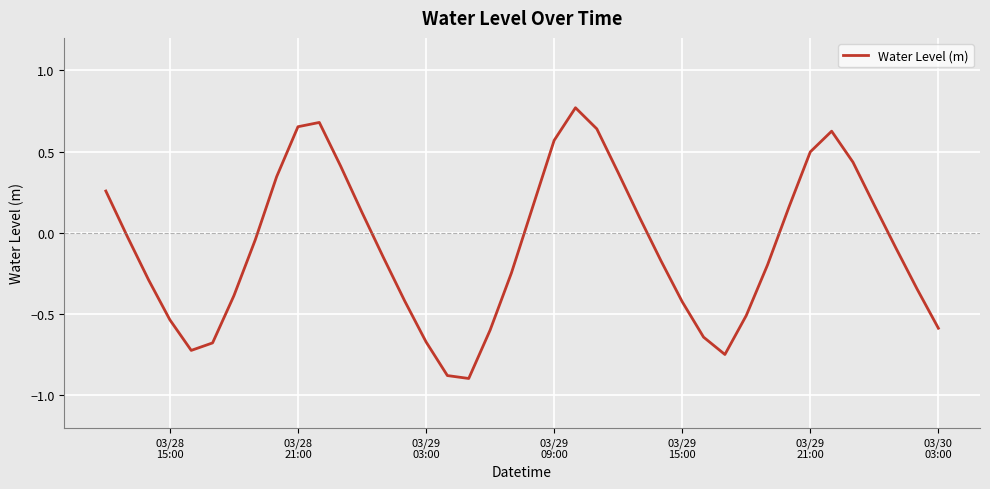

How many interior local valleys (lower than both neighbors) does the data have?

3